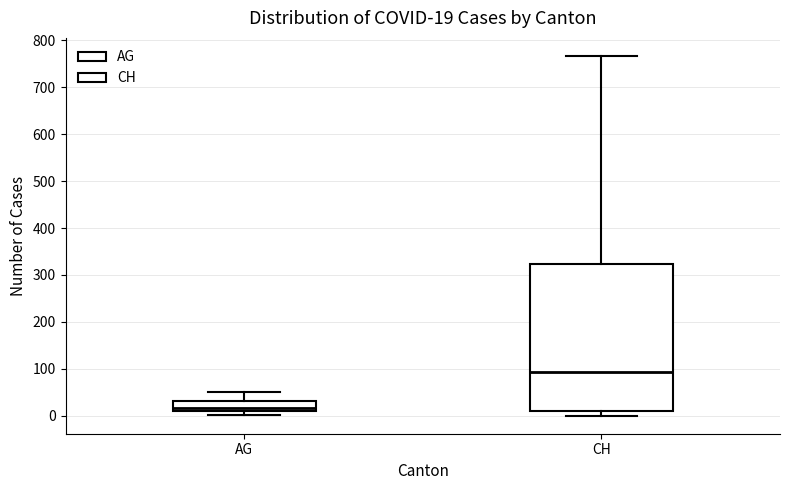

Which box has the highest median line?

CH